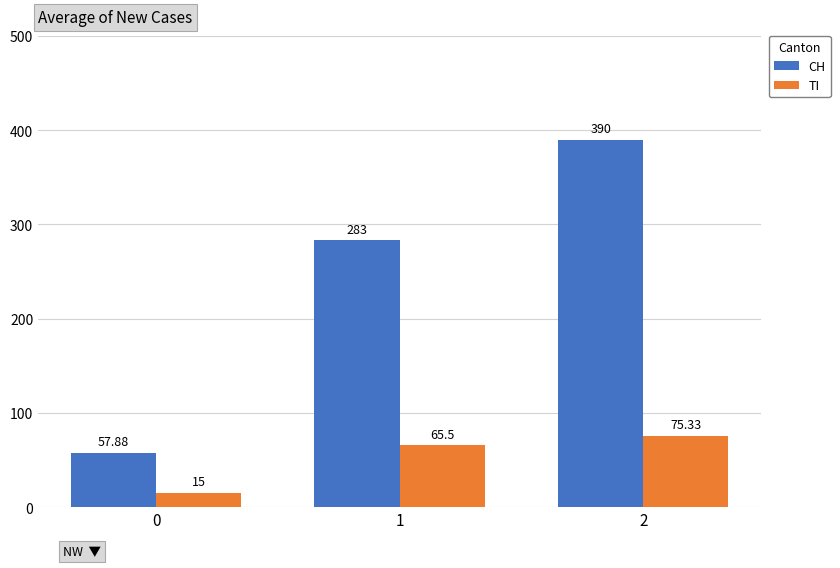

Reading left to right, what are all the values shown in this chart?

CH: 57.9	283.0	390.0
TI: 15.0	65.5	75.3